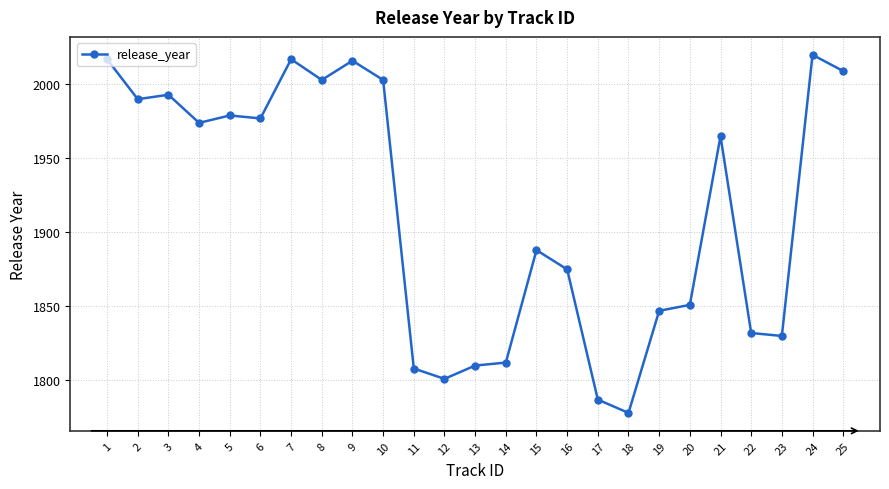

Does the chart have visible grid lines?

Yes